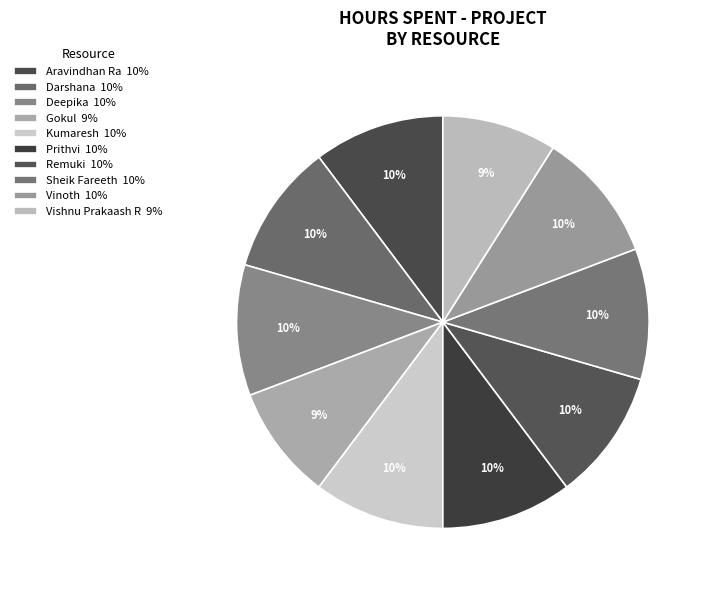

Count the number of slices in the pie.

10